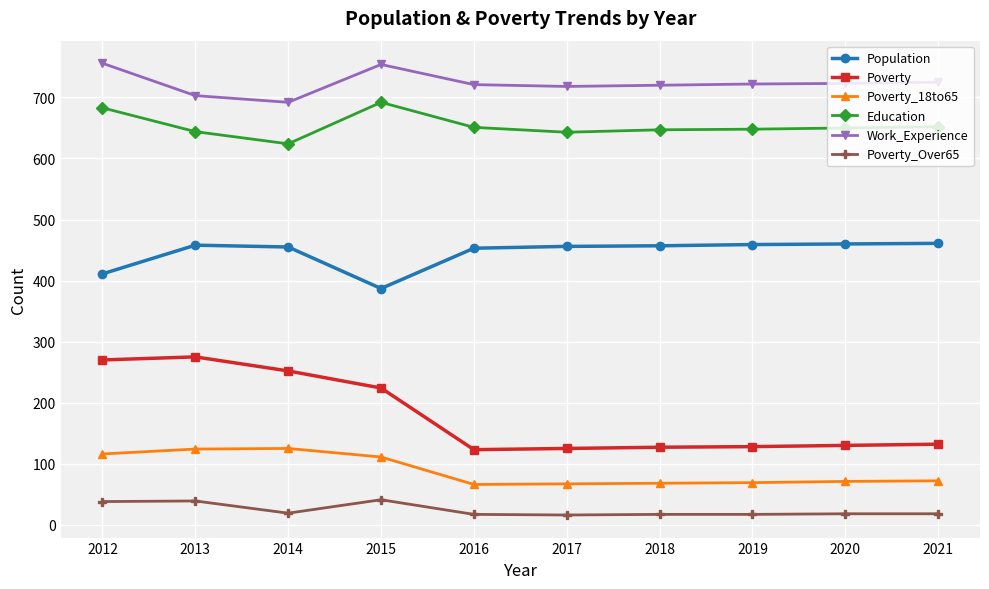

Rank the series by their maximum value, from highest to lowest.

Work_Experience, Education, Population, Poverty, Poverty_18to65, Poverty_Over65